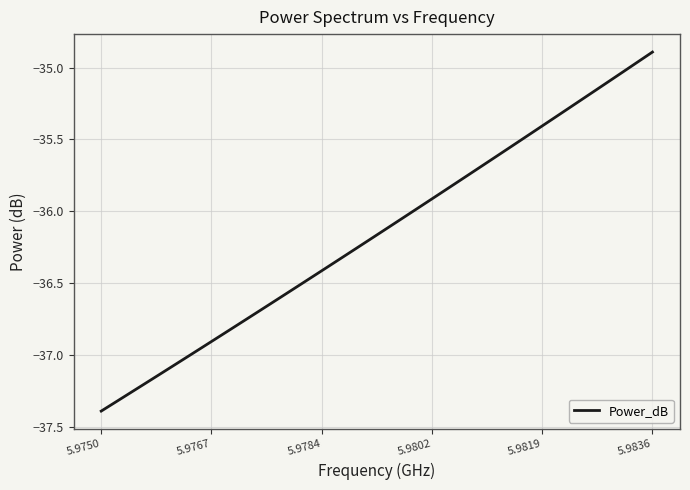

What is the difference between the maximum and minimum values?

2.5